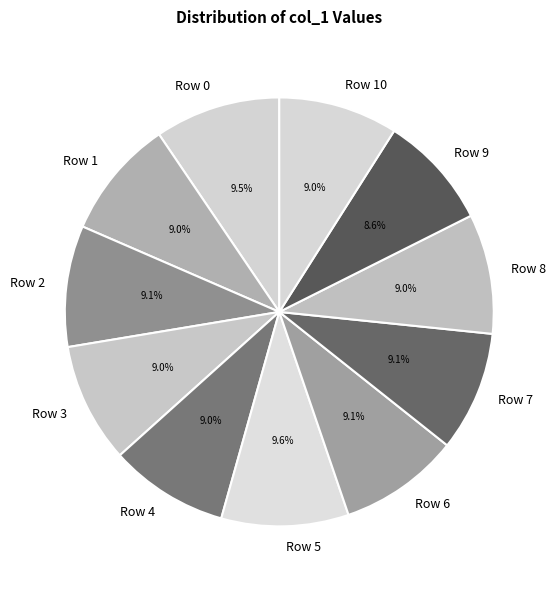

To the nearest percent, what is the combined percentage of Row 4 and Row 1?

18%